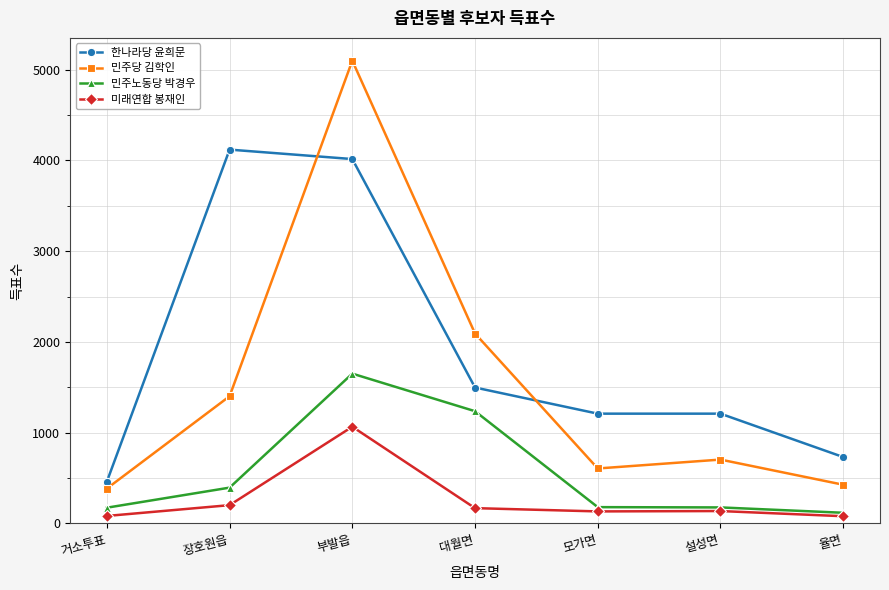

Where do 민주당 김학인 and 한나라당 윤희문 first cross each other?

장호원읍 and 부발읍